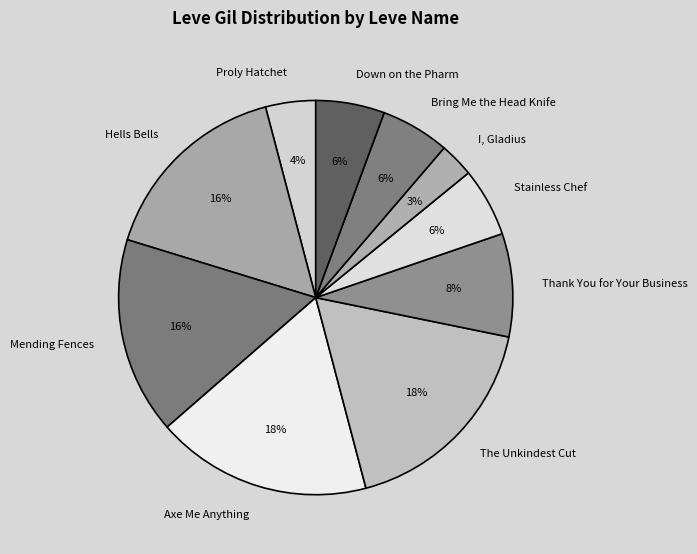

The Hells Bells slice represents 24% of the pie. True or false?

False